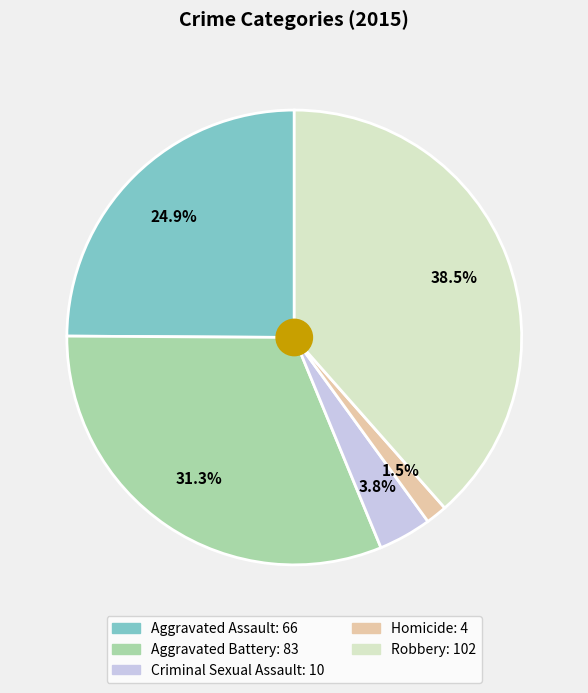

Approximately how many times larger is the value at Aggravated Assault compared to Criminal Sexual Assault?

6.6